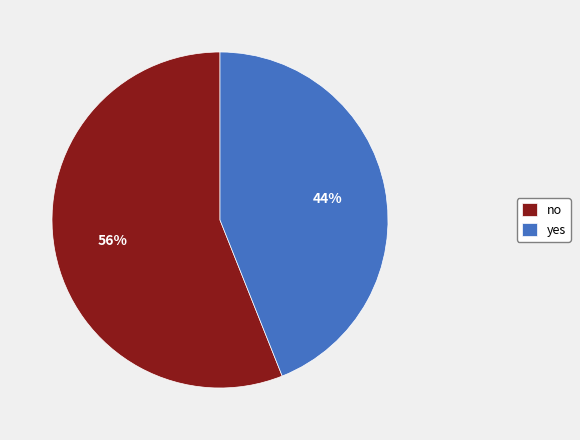

How many slices are in this pie chart?

2